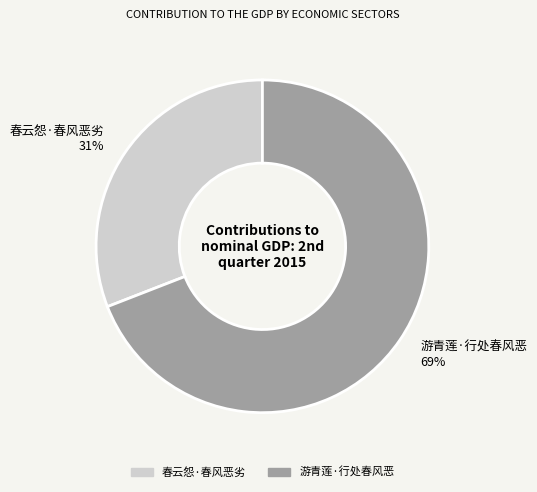

Between 游青莲·行处春风恶 and 春云怨·春风恶劣, which is larger?

游青莲·行处春风恶